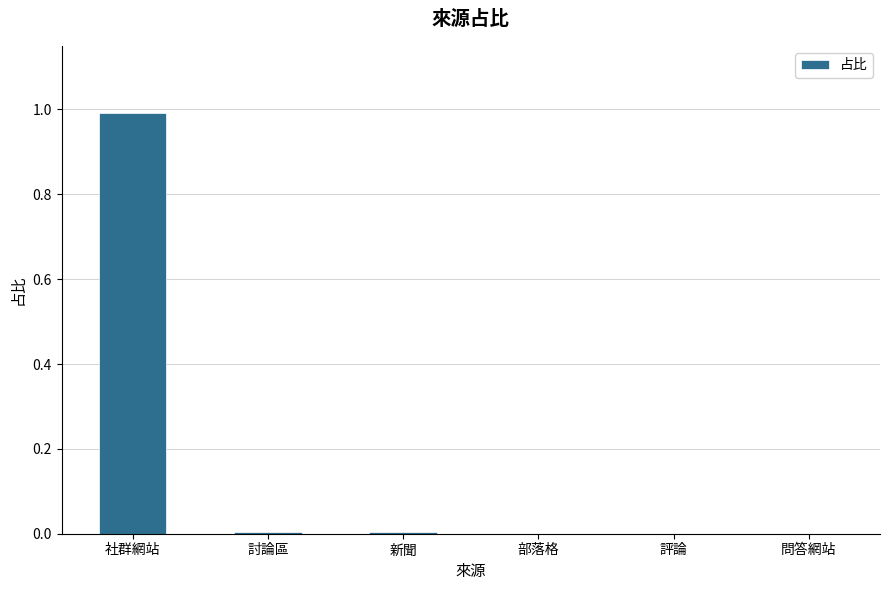

The chart shows a value of -0.4 at 問答網站. True or false?

False